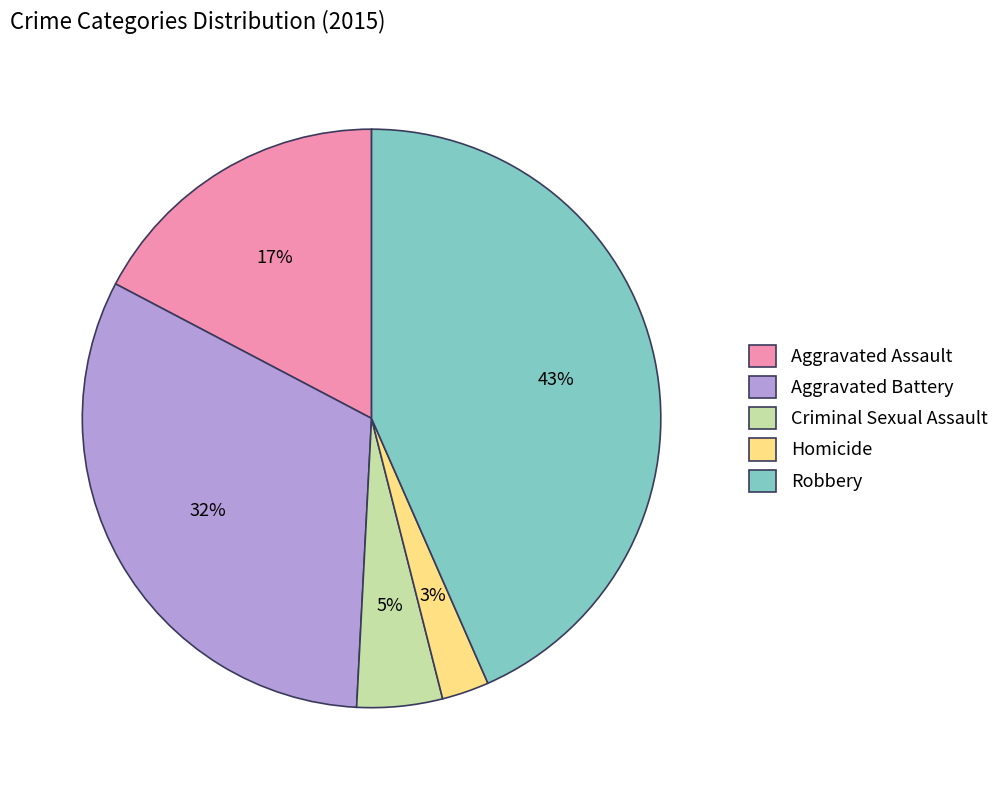

Does Aggravated Assault account for over 50% of the chart?

No